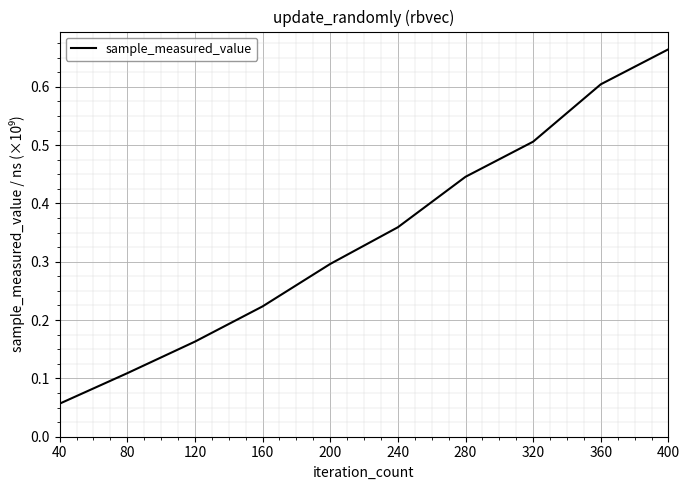

The value at 320 is 0.9. True or false?

False